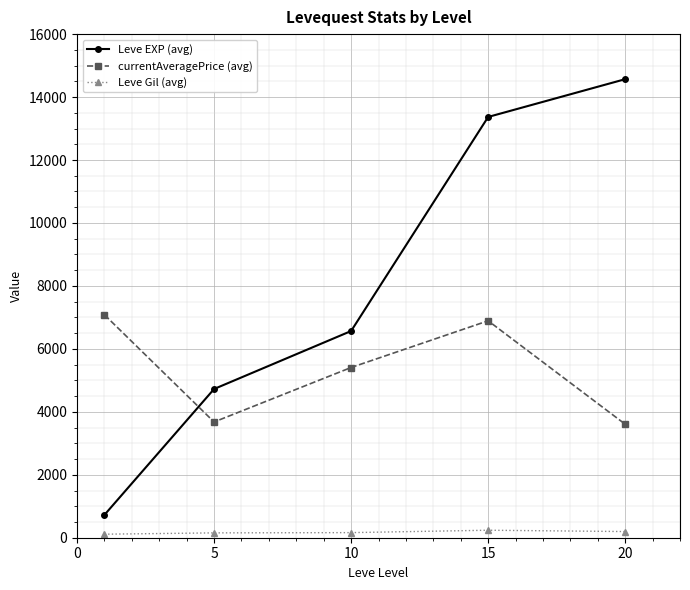

True or false: Leve EXP (avg) and currentAveragePrice (avg) cross at least once.

True